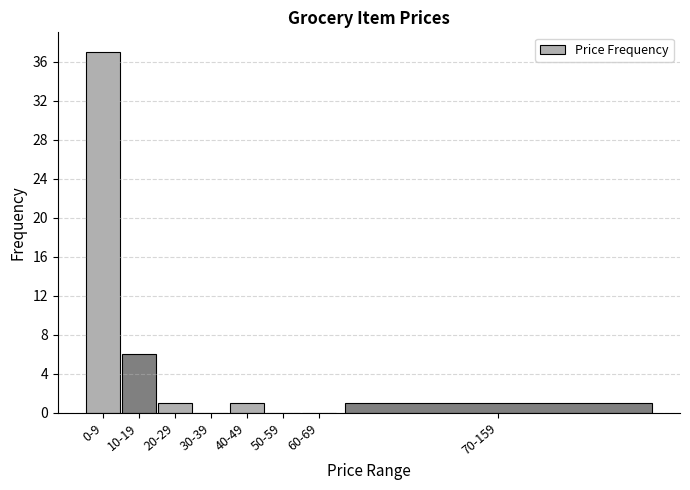

Reading right to left, extract all data points from this chart.

70-159=1	60-69=0	50-59=0	40-49=1	30-39=0	20-29=1	10-19=6	0-9=37